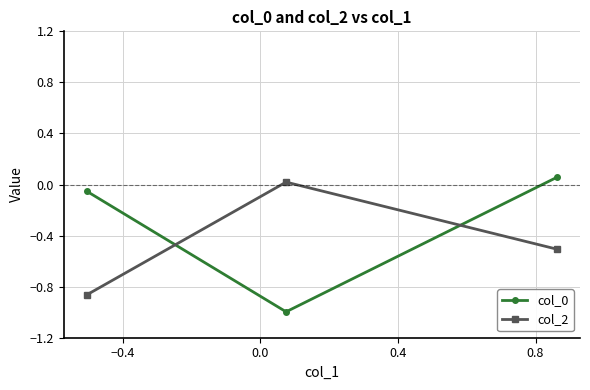

How many values in col_0 are above zero?

1